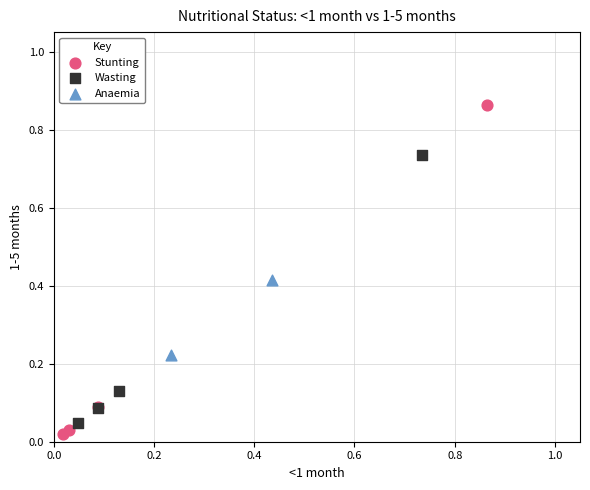

What are all the series names shown in the legend?

Stunting, Wasting, Anaemia